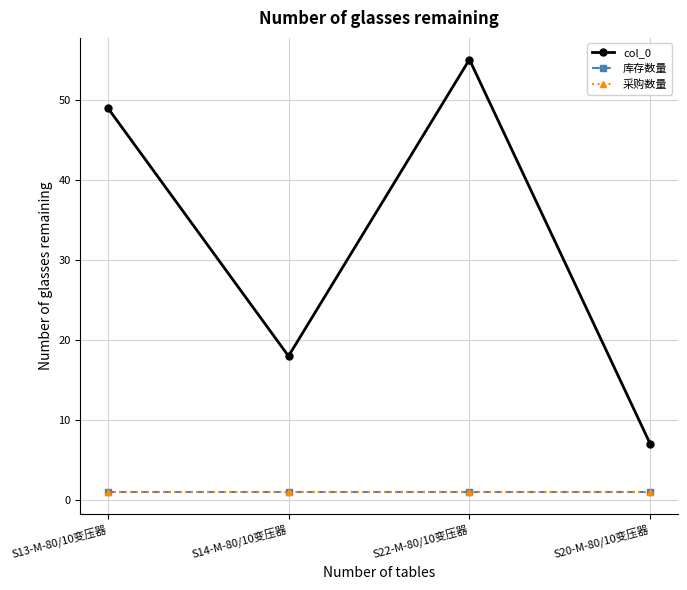

What is the minimum value for 采购数量?

1